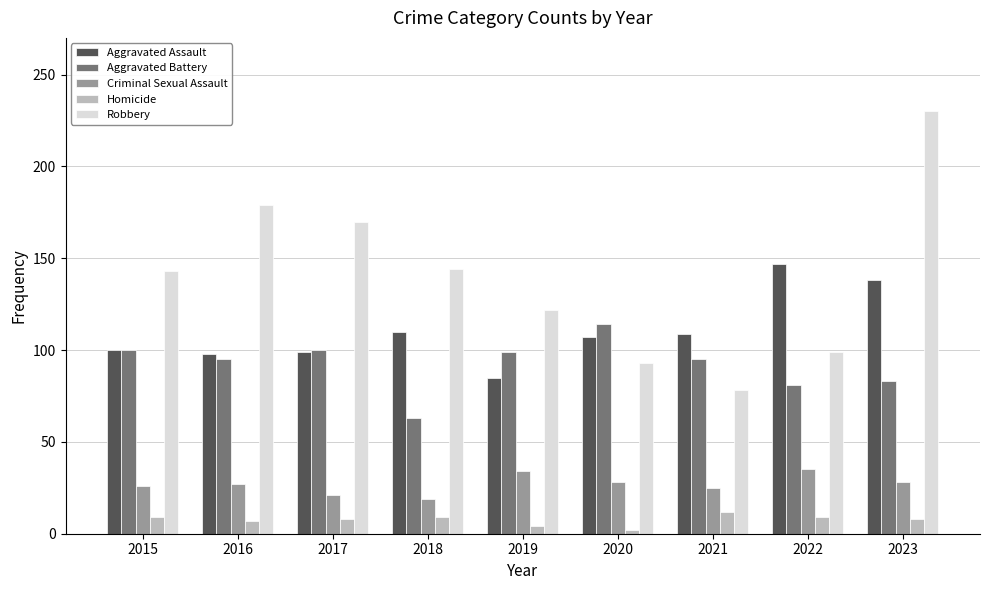

At which category is the sum across all series the highest?

2023